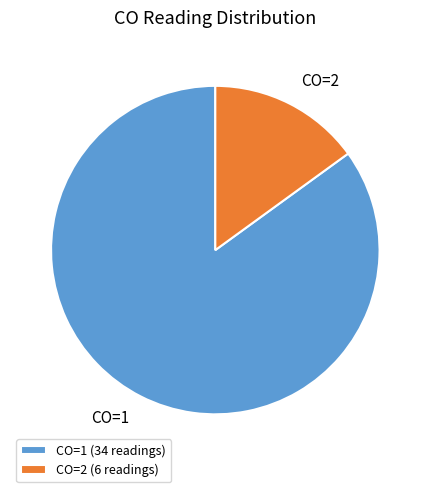

Does any single category account for the majority?

Yes